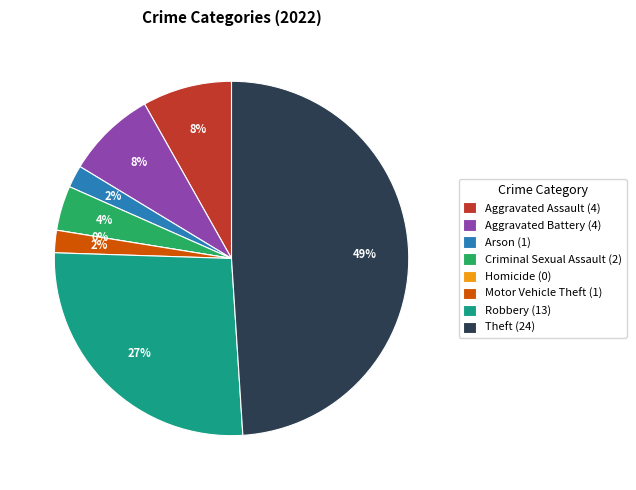

What portion of the pie excludes Robbery?

73.5%